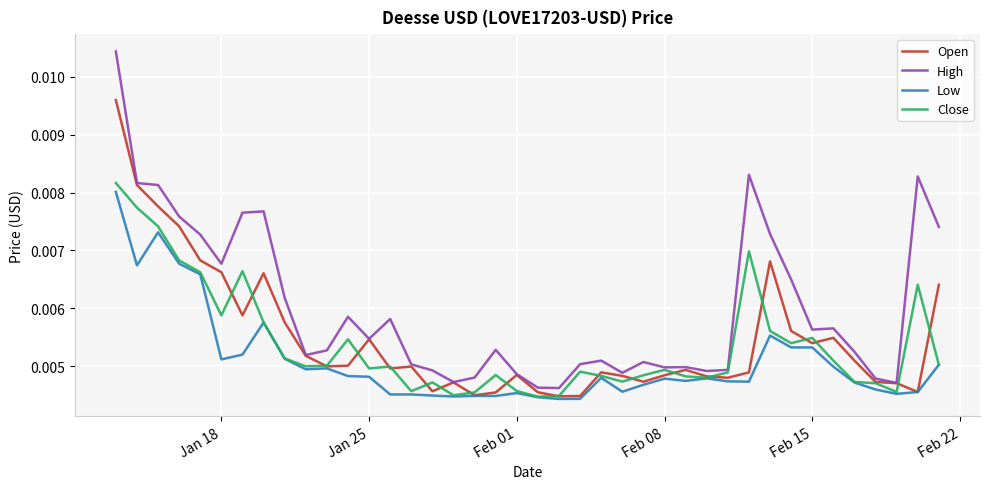

Which series has the largest total across all categories?

High